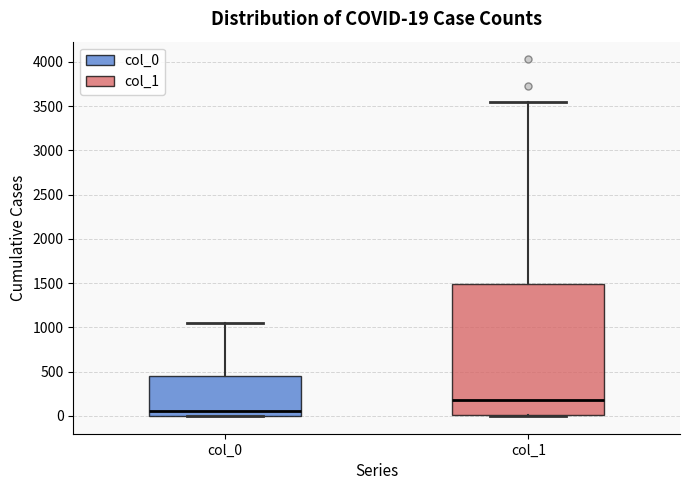

Which box has the highest median line?

col_1